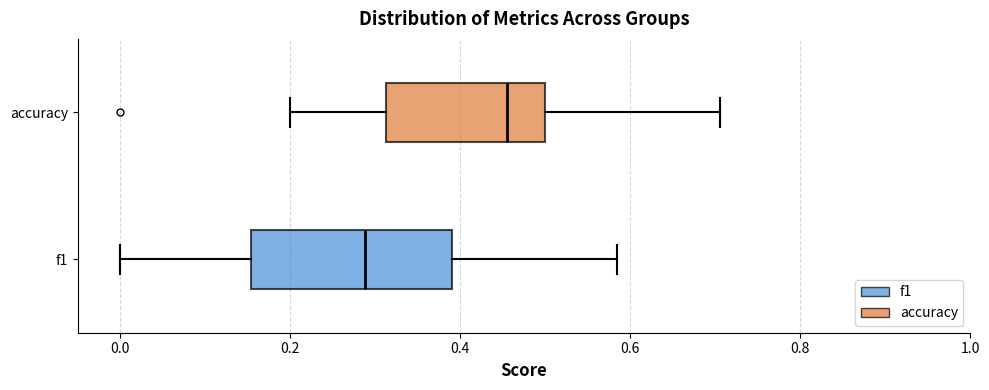

Reading bottom to top, transcribe this box plot: for each box, give where its median line is, the range the box spans, and where its two whiskers end, as read against the x-axis. The values are not printed on the chart, so give them approximately, as read against the axis.

f1: median 0.28, box 0.16 to 0.40, whiskers 0.00 to 0.58
accuracy: median 0.46, box 0.32 to 0.50, whiskers 0.20 to 0.70